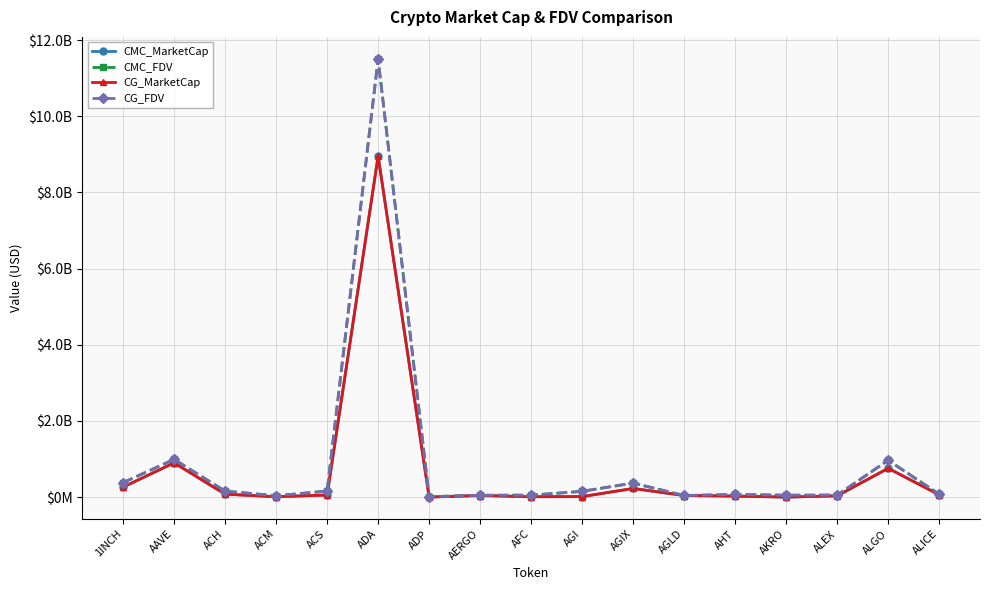

What are all the series names shown in the legend?

CMC_MarketCap, CMC_FDV, CG_MarketCap, CG_FDV